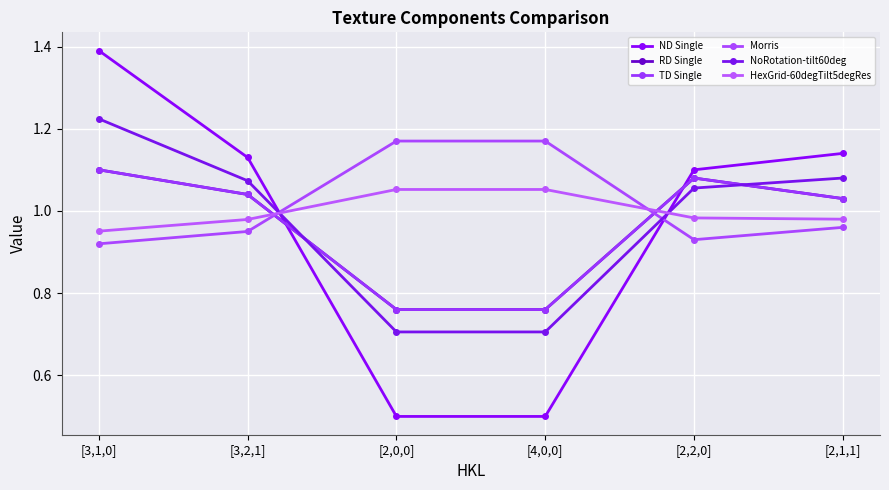

What is the total value across all series at [2,2,0]?

6.2